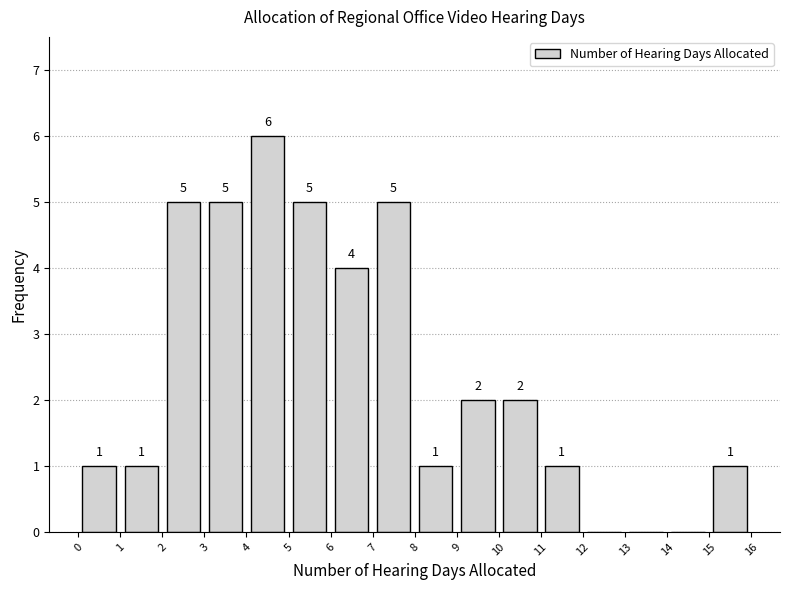

Which range on the x-axis has the tallest bar?

4 to 5